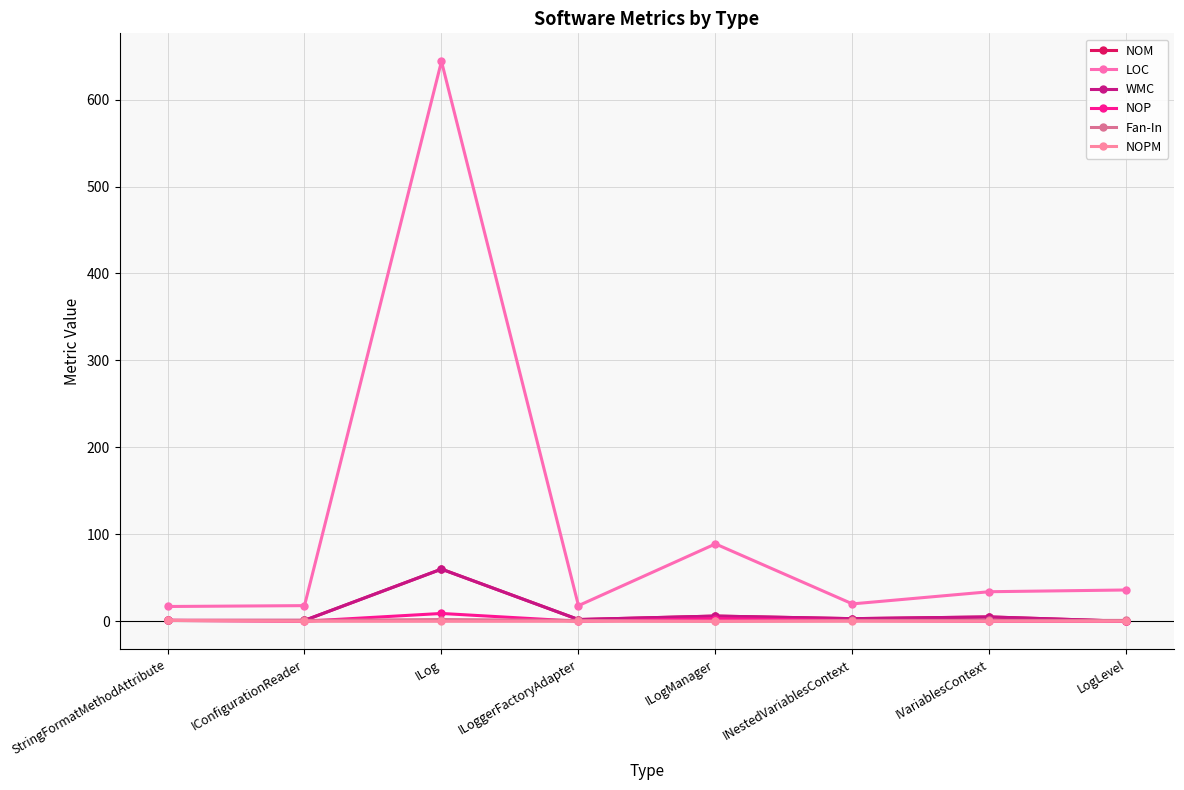

What is the difference between the highest and lowest values at ILoggerFactoryAdapter?

18